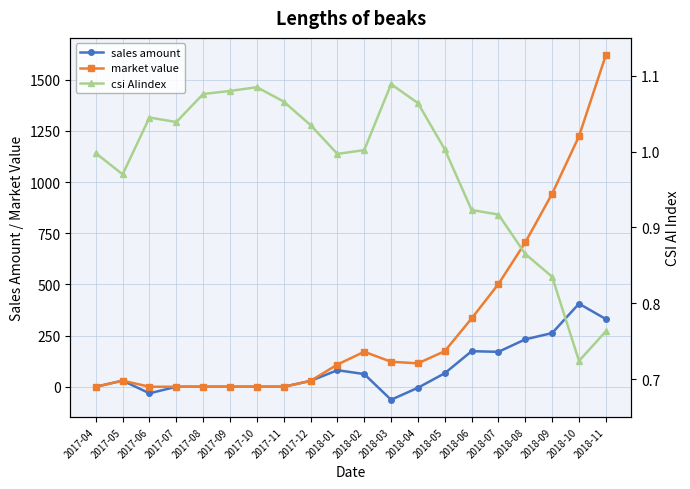

What is the value of the csi AIindex point at the 12th from the left?

1.1